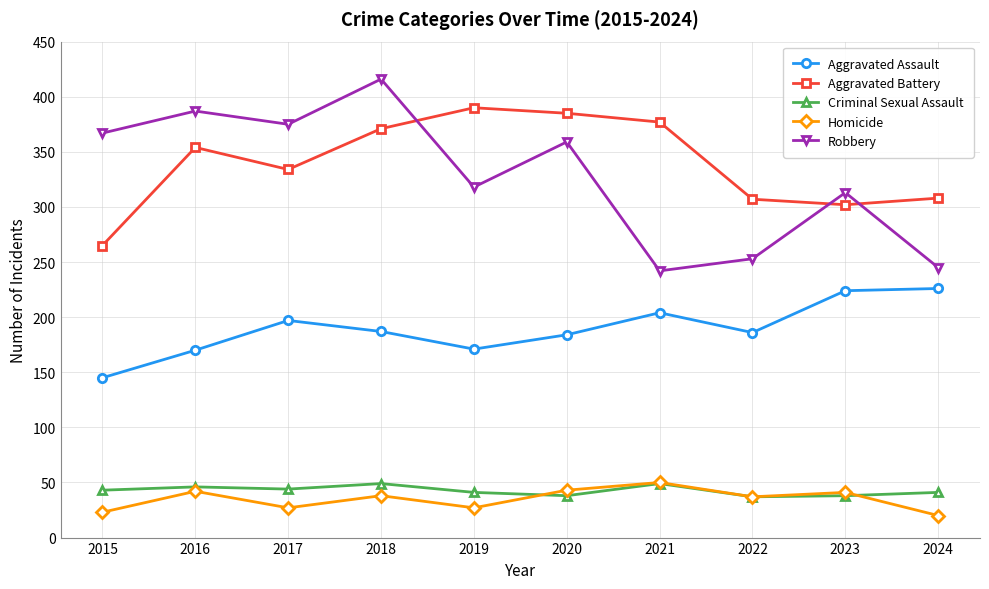

True or false: Homicide and Aggravated Assault intersect in this chart.

False